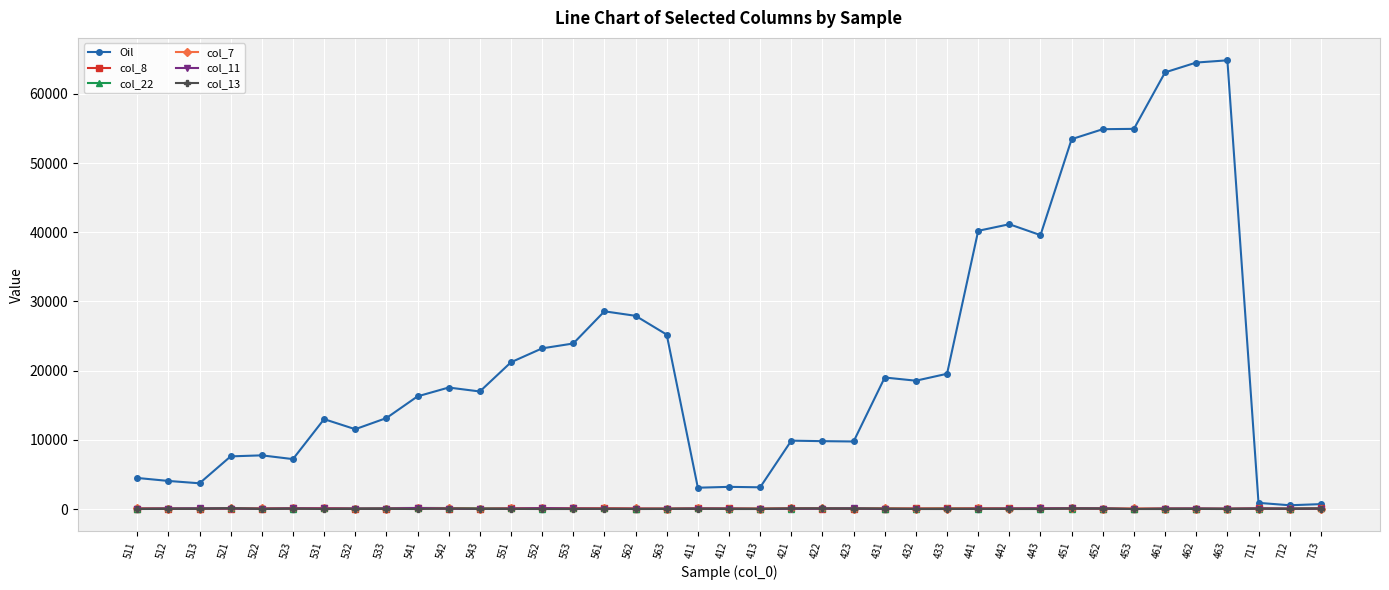

The value of Oil at 413 is 3138. True or false?

True